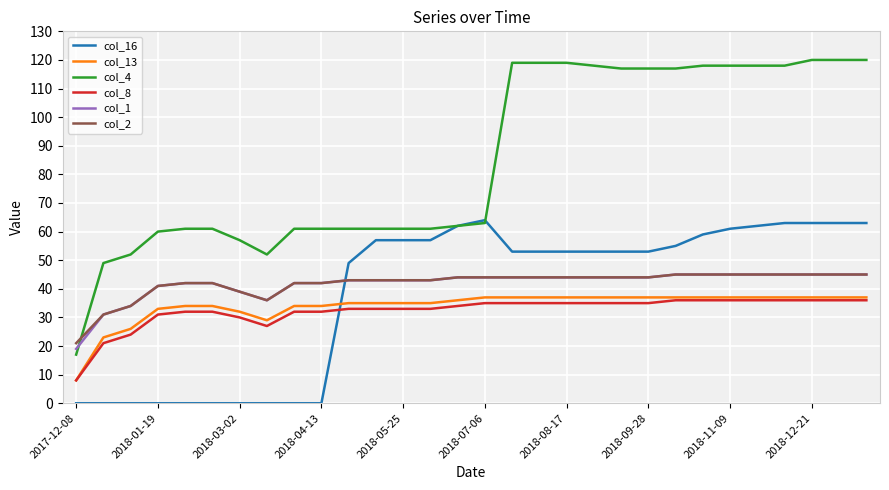

What is the highest value of the col_4 series?

120